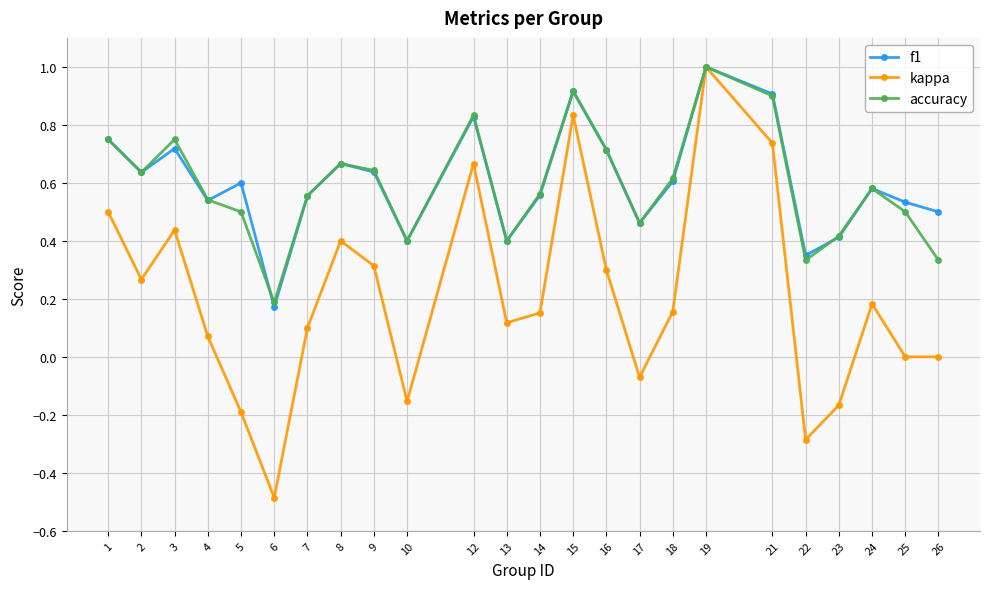

Between 22 and 26, which series saw the biggest shift?

kappa